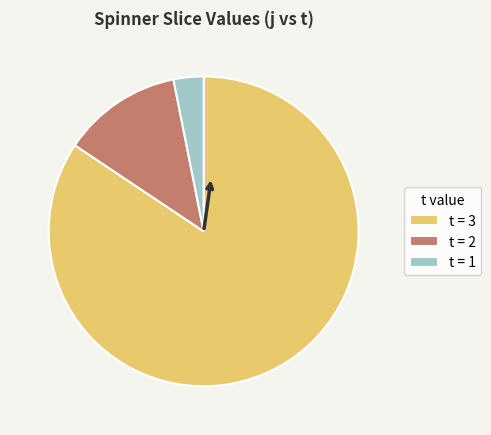

Which category has the smallest portion of the pie?

t = 1